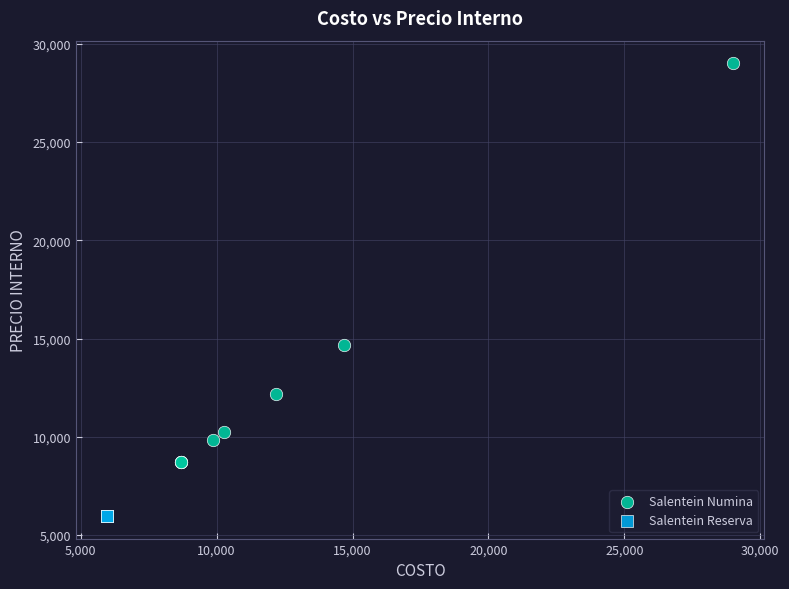

Which series reaches the minimum Y coordinate?

Salentein Reserva